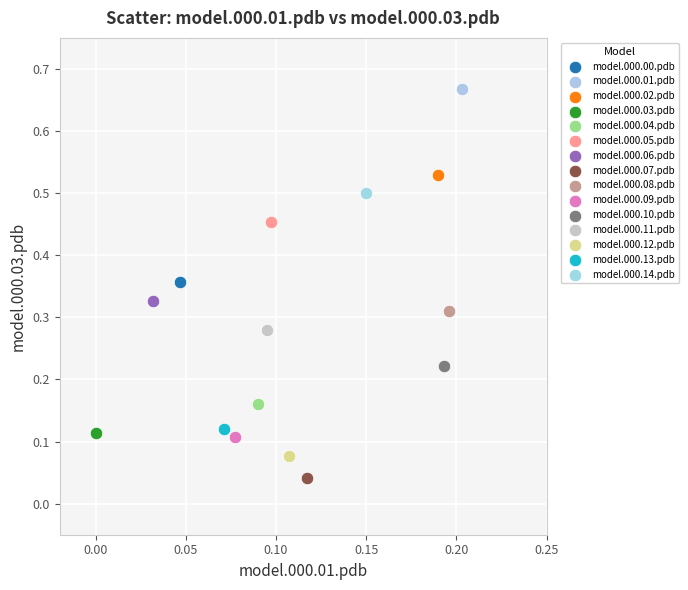

Which series reaches the minimum Y coordinate?

model.000.07.pdb